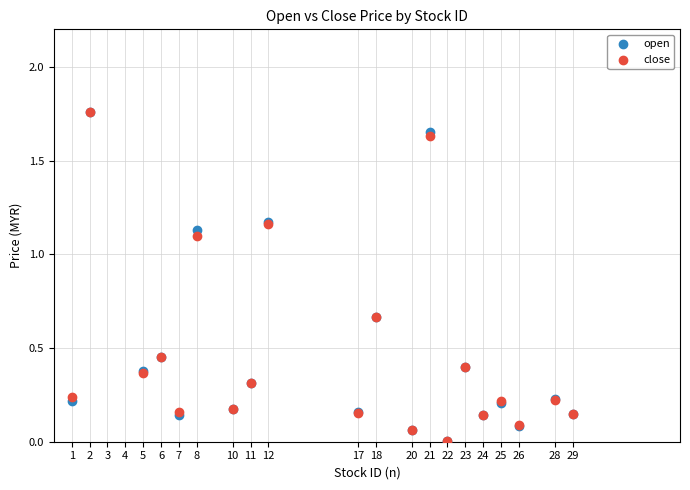

What are all the series names shown in the legend?

open, close